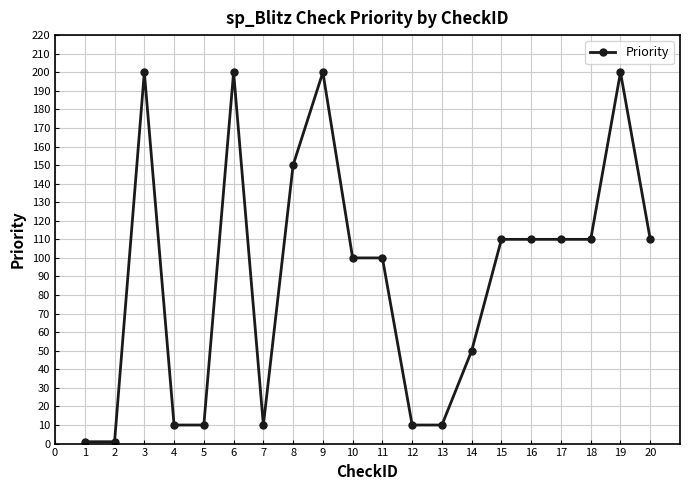

True or false: the data shows 110 at 16.

True